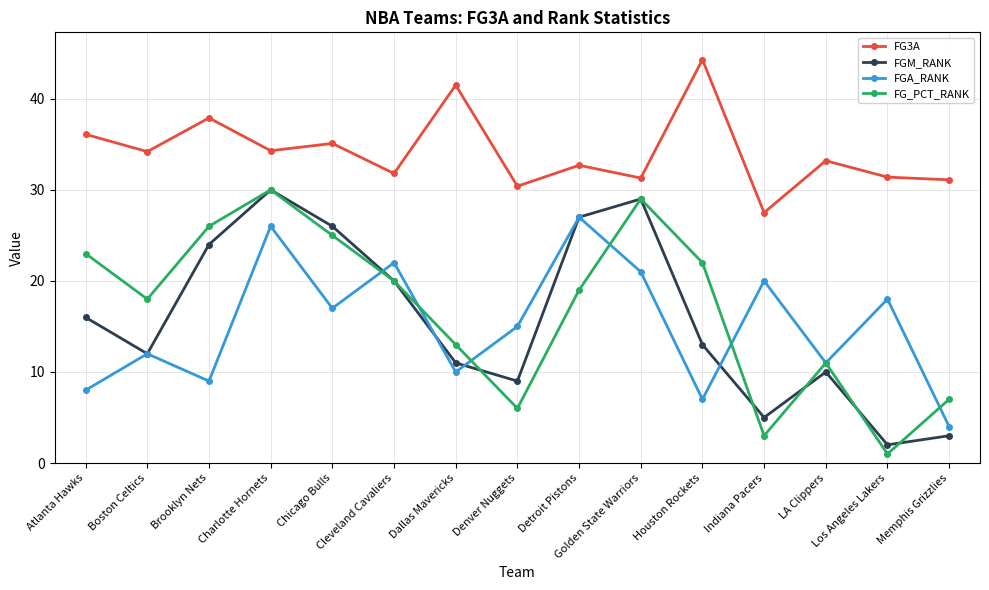

What are all the series names shown in the legend?

FG3A, FGM_RANK, FGA_RANK, FG_PCT_RANK